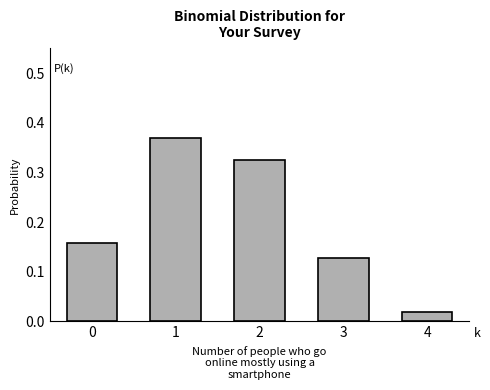

Where is the data nearest to the value 0?

4